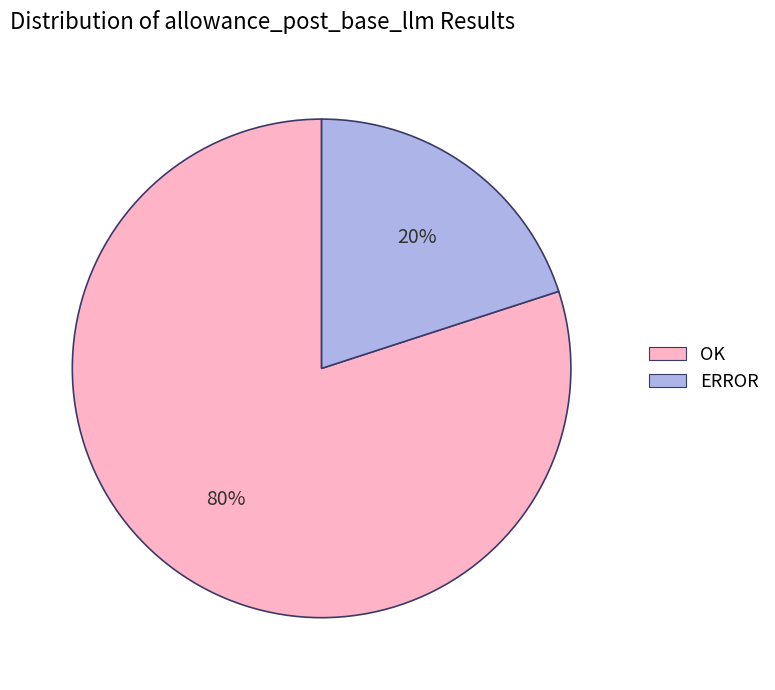

Which category accounts for the majority?

OK